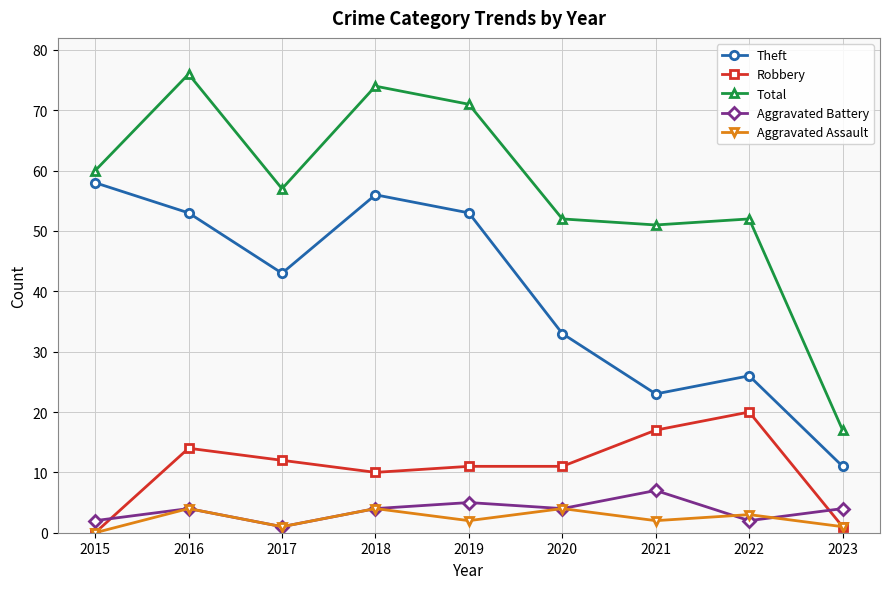

What is the sum of all Total values?

510